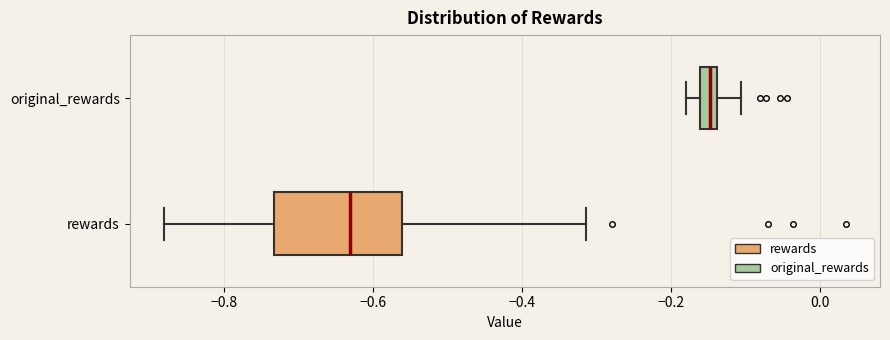

Which box's median line is the furthest to the left?

rewards